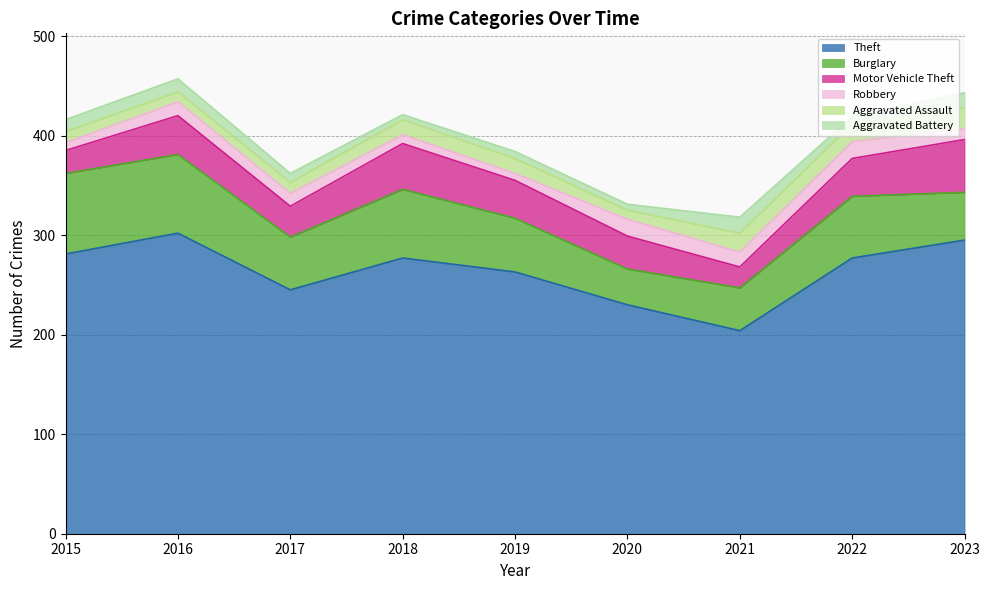

Reading left to right, extract all data points from this chart.

Theft: 281	302	245	277	263	230	204	277	295
Burglary: 81	79	53	69	54	36	43	62	48
Motor Vehicle Theft: 23	39	31	46	38	33	21	38	53
Robbery: 8	14	13	9	7	17	15	17	11
Aggravated Assault: 11	10	11	15	15	9	19	18	21
Aggravated Battery: 12	13	9	5	7	6	16	7	15